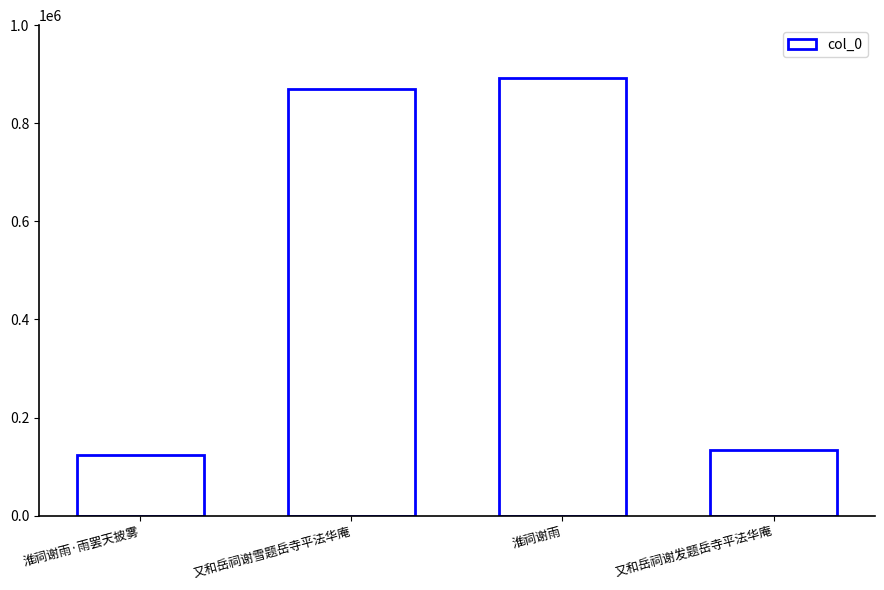

Reading left to right, what are all the values shown in this chart?

123960	869924	892843	134256